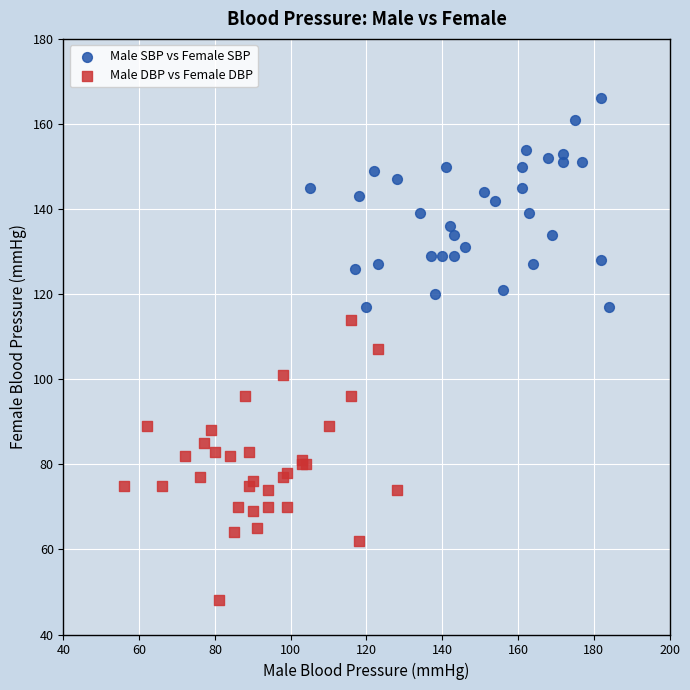

Which series reaches the maximum Y coordinate?

Male SBP vs Female SBP